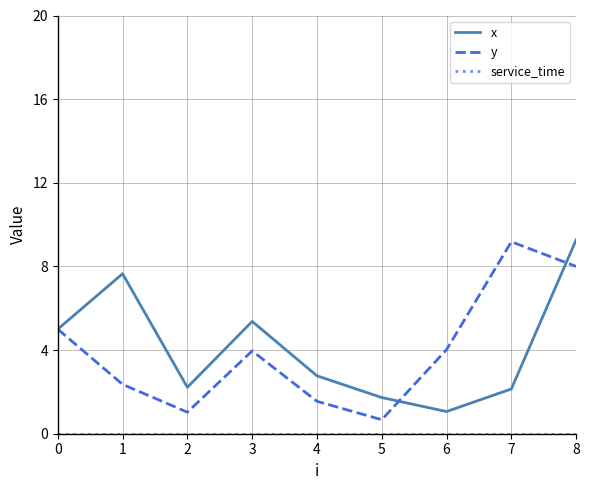

The x series shows 5.0 at 0. True or false?

True